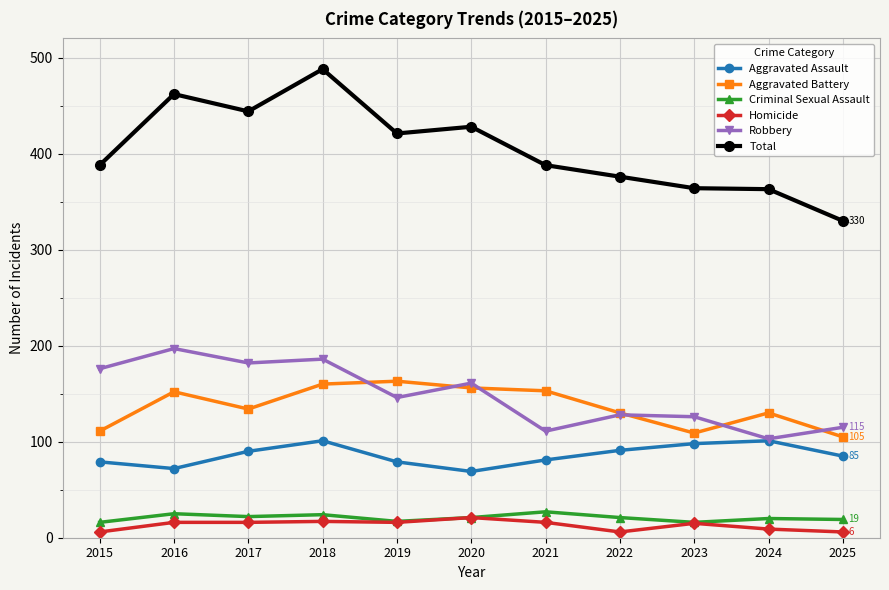

What is the total value across all series at 2025?

660